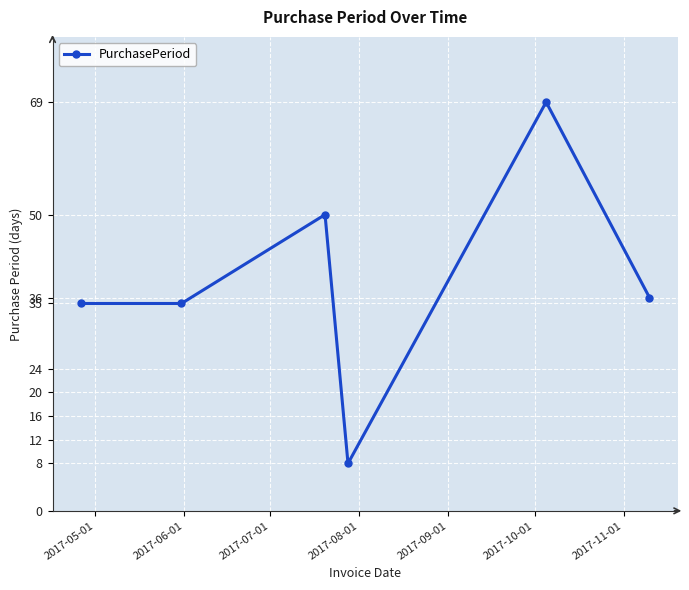

What is the difference between the maximum and minimum values?

61